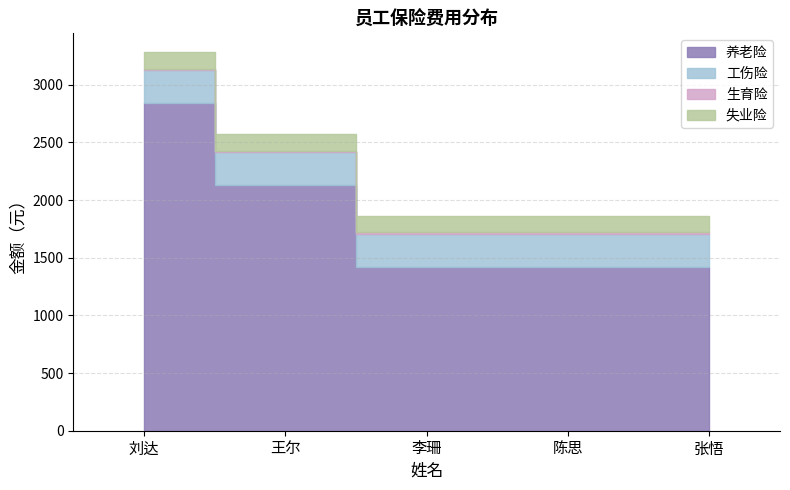

True or false: 工伤险 and 失业险 cross at least once.

False